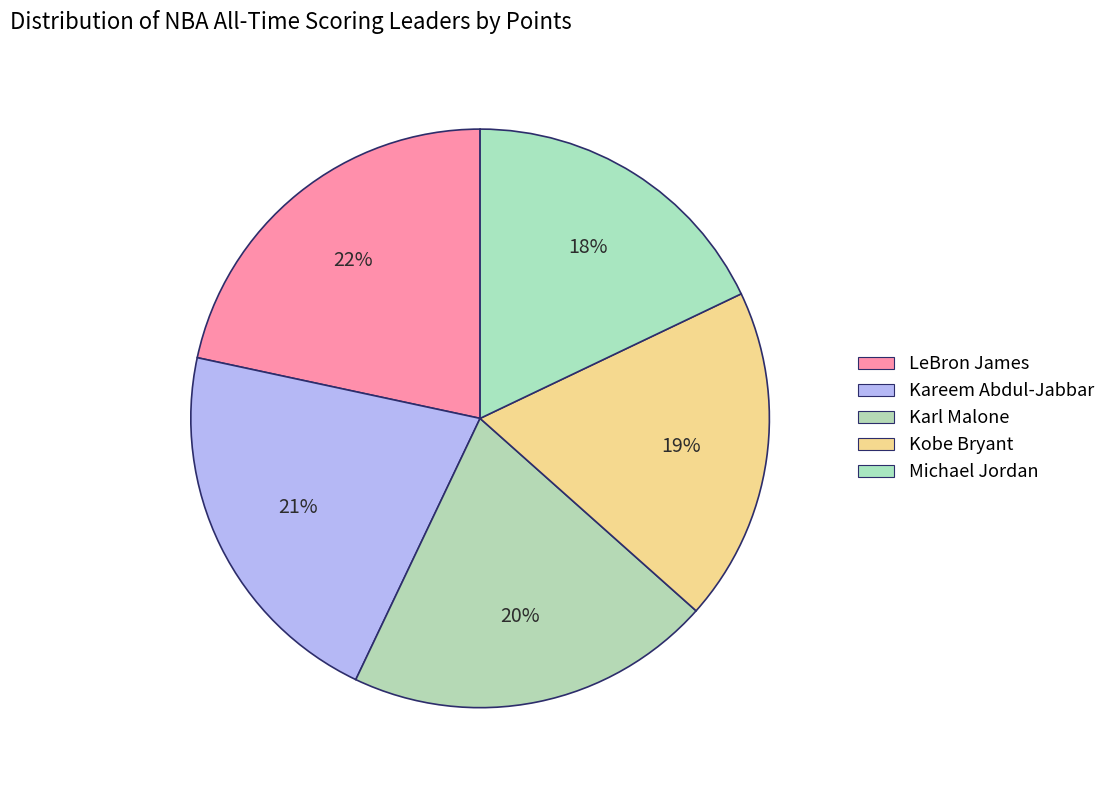

The LeBron James slice represents 31% of the pie. True or false?

False